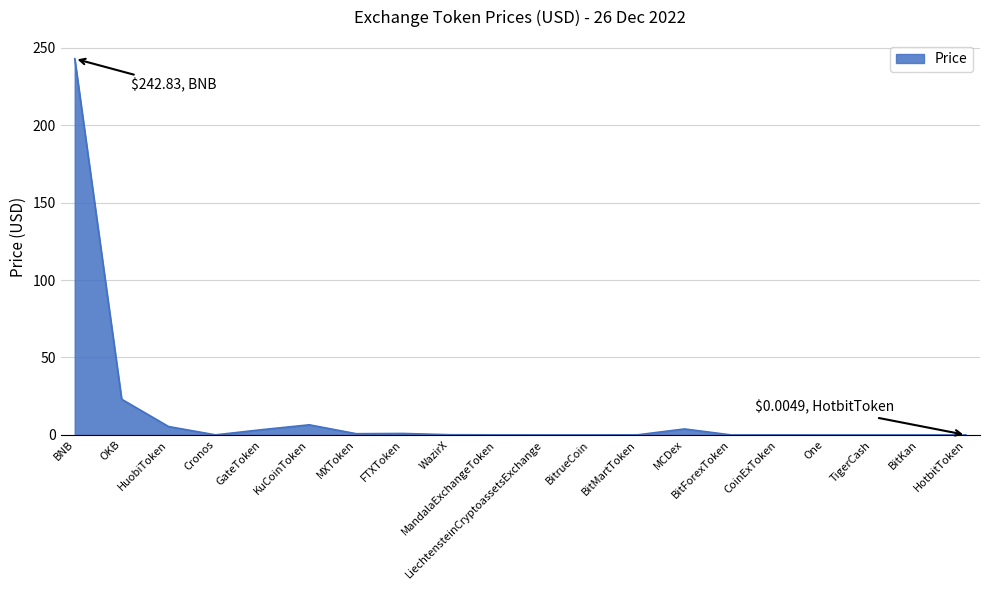

What is the difference between the maximum and minimum values?

242.8